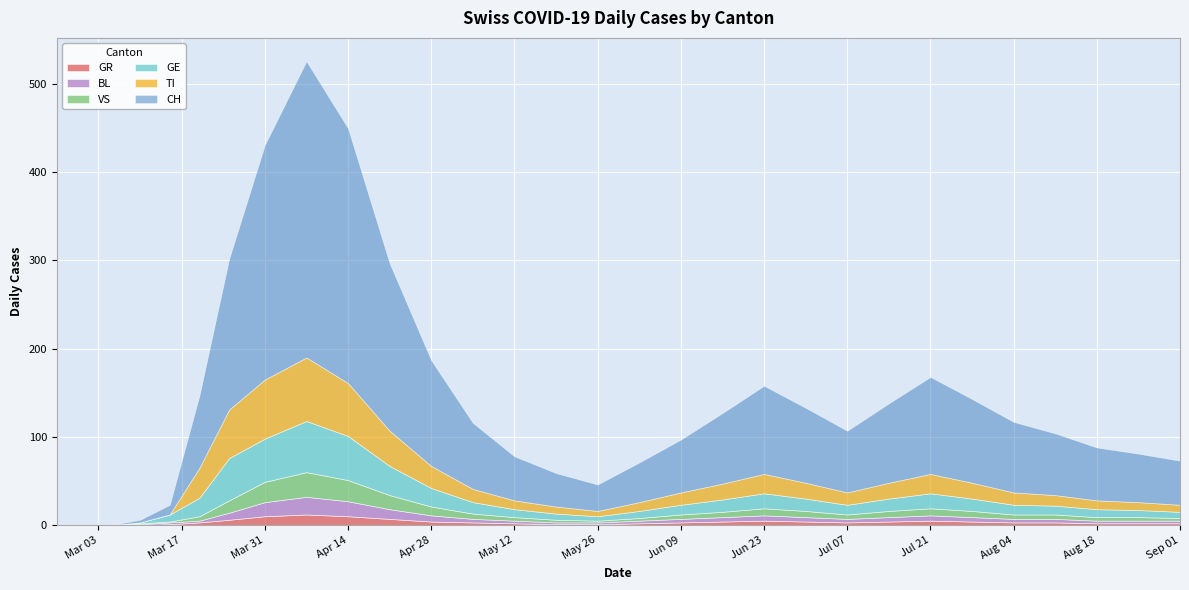

True or false: CH and VS intersect in this chart.

False